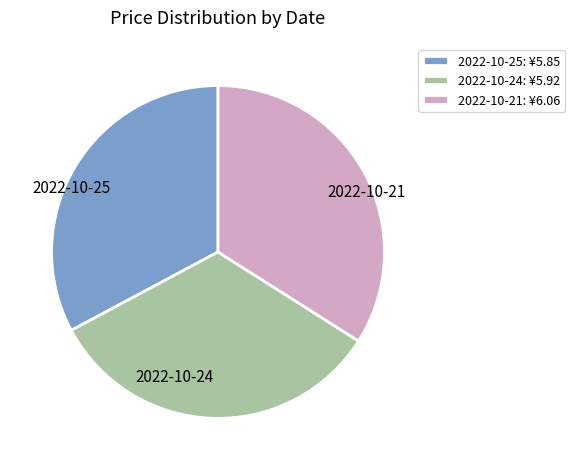

Do 2022-10-25 and 2022-10-24 together represent more than half of the pie?

Yes